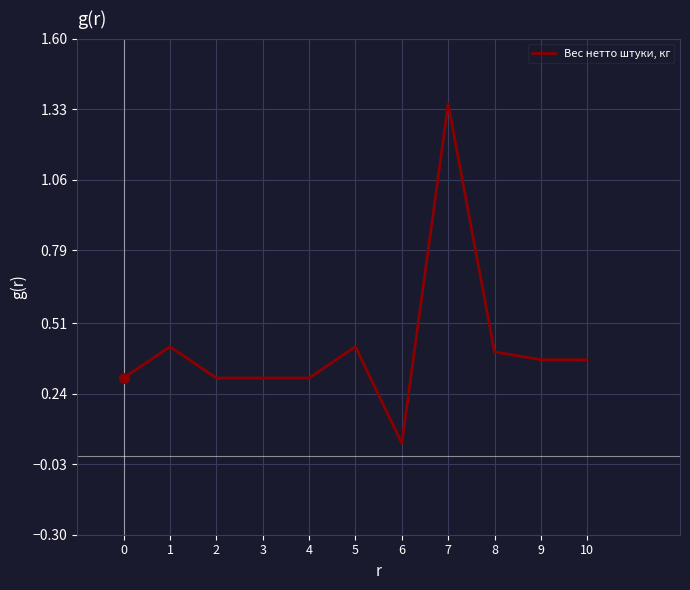

What is the difference between the maximum and minimum values?

1.3